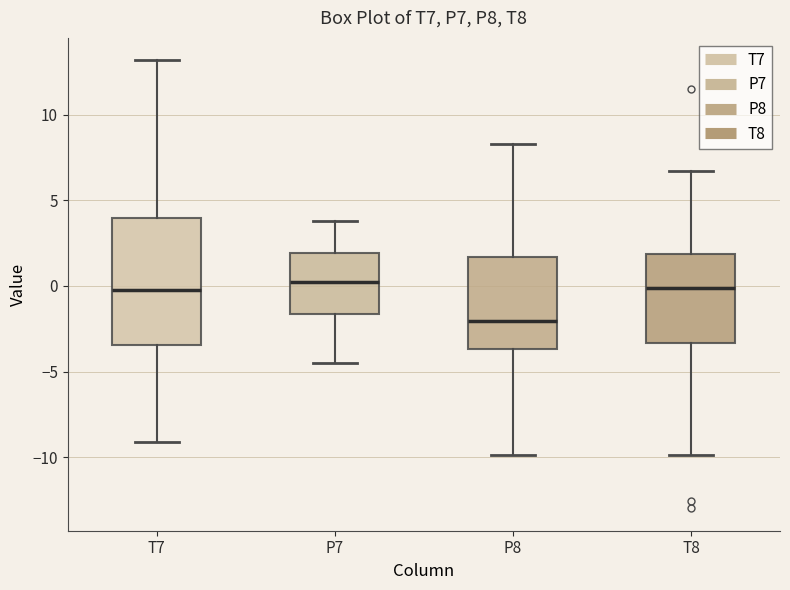

Which box is the tallest, from its lower edge to its upper edge?

T7